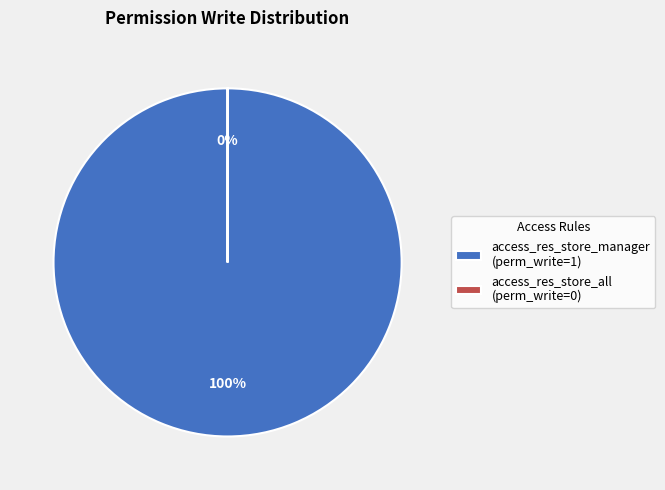

To the nearest percent, what is the difference between the largest and smallest slice percentages?

100%